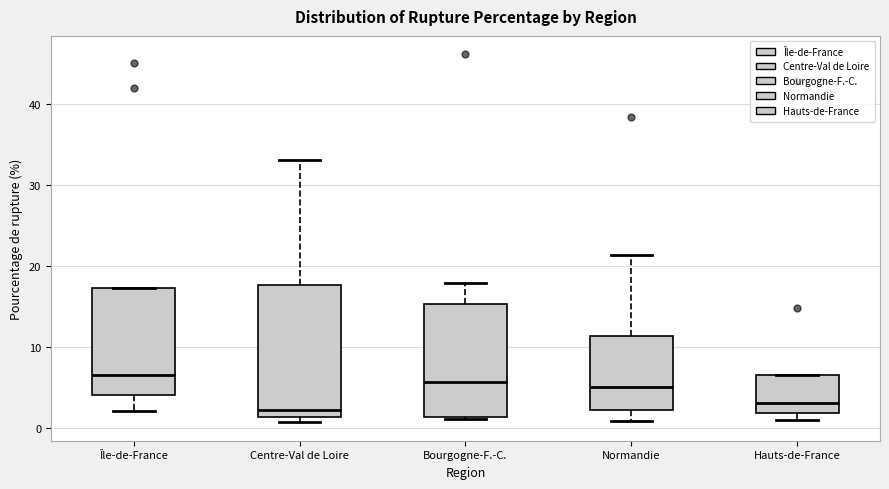

Where does the median line of the box for Centre-Val de Loire sit on the y-axis? The values are not printed on the chart, so give them approximately, as read against the axis.

2